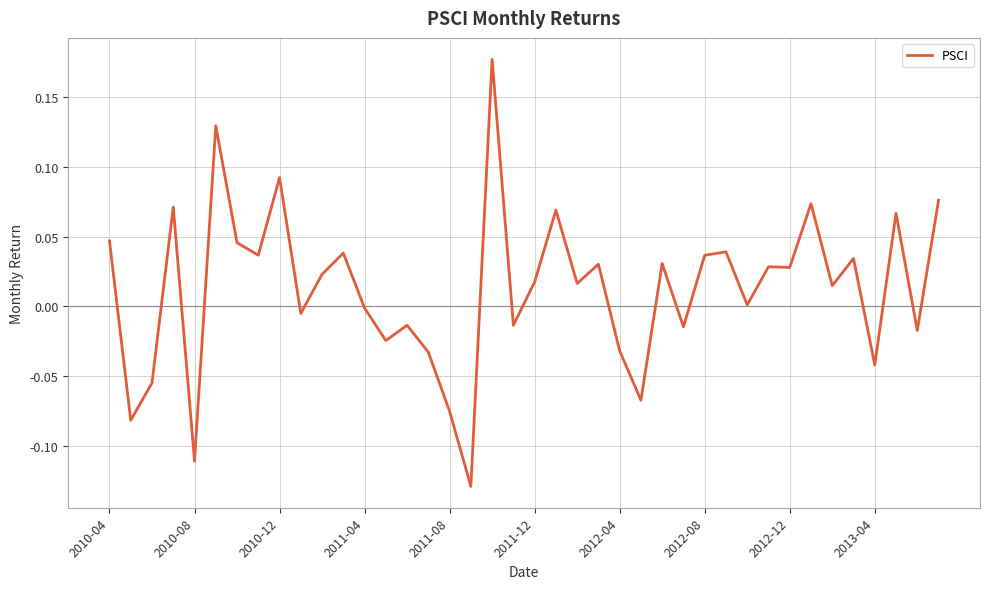

Does the chart have visible grid lines?

Yes